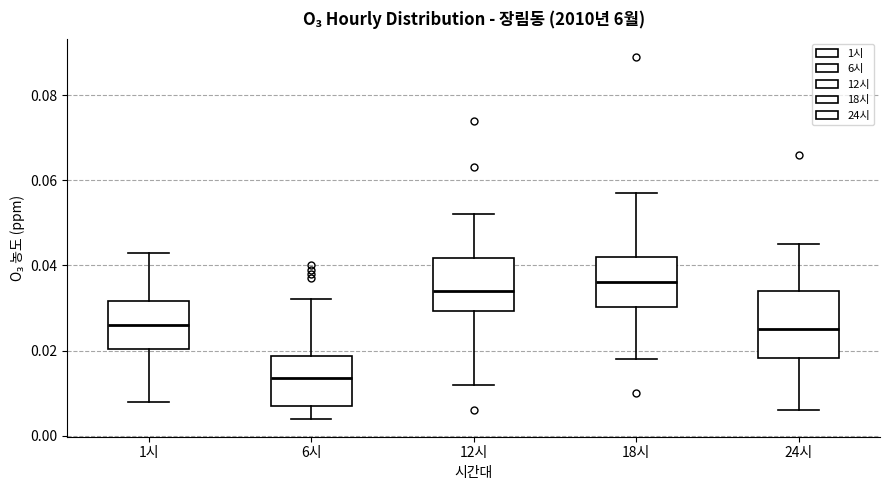

Where does the median line of the box for 18시 sit on the y-axis? The values are not printed on the chart, so give them approximately, as read against the axis.

0.036